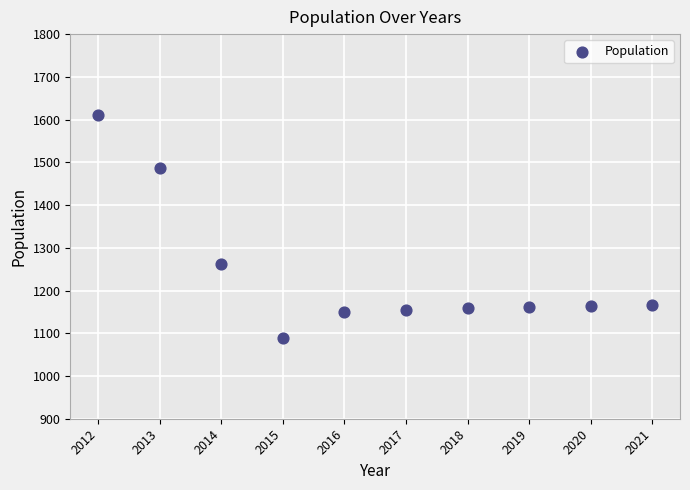

What Y value in the scatter plot is closest to 1349?

1262